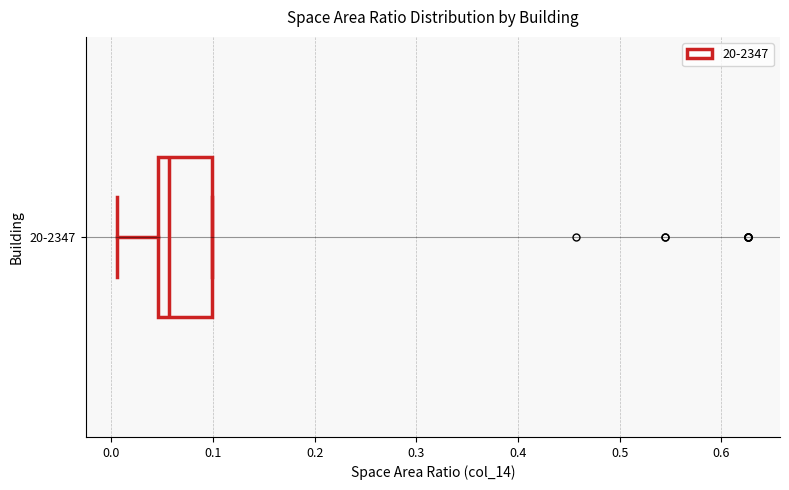

Read this box plot against the x-axis: the position of the median line, the range covered by the box, and the ends of both whiskers. The values are not printed on the chart, so give them approximately, as read against the axis.

median 0.06, box 0.05 to 0.10, whiskers 0.01 to 0.10